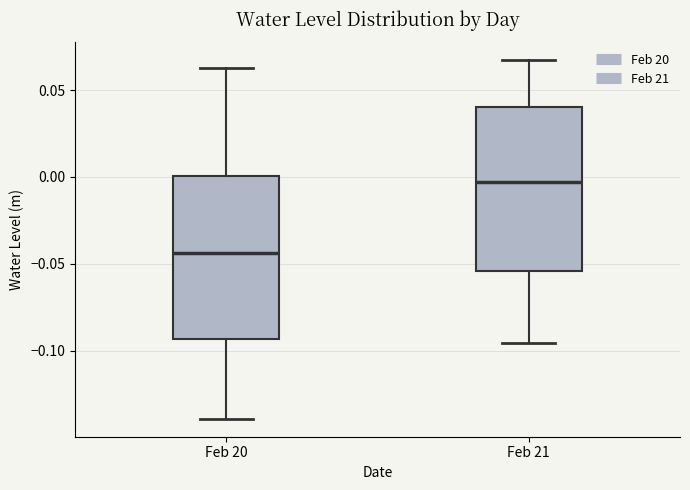

Where is the lower edge of the box for Feb 20 on the y-axis? The values are not printed on the chart, so give them approximately, as read against the axis.

-0.095